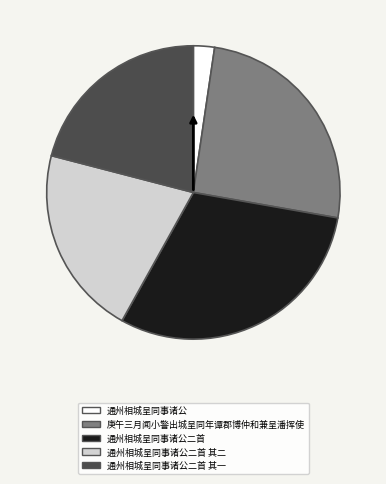

Do 通州相城呈同事诸公二首 其二 and 庚午三月闻小警出城呈同年谭郡博仲和兼呈潘挥使 together represent more than half of the pie?

No